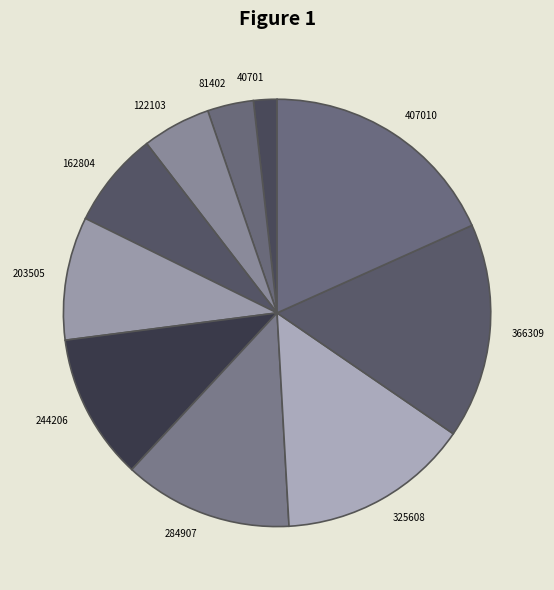

Is there any slice that represents more than half of the pie?

No